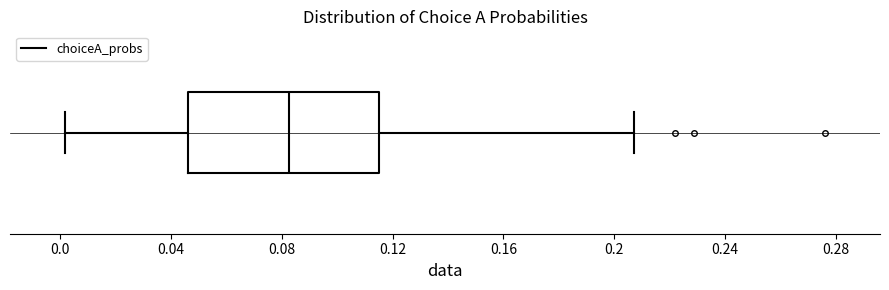

Transcribe this box plot: give where the median line is, the range the box spans, and where the two whiskers end, as read against the x-axis. The values are not printed on the chart, so give them approximately, as read against the axis.

median 0.085, box 0.045 to 0.115, whiskers 0.000 to 0.205